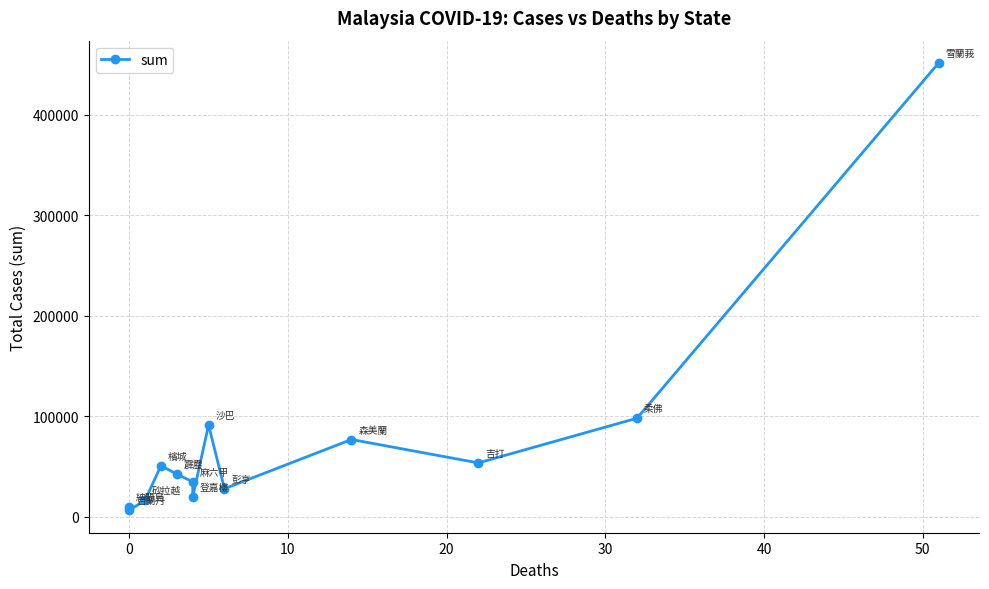

The value at 12 is 126243. True or false?

False